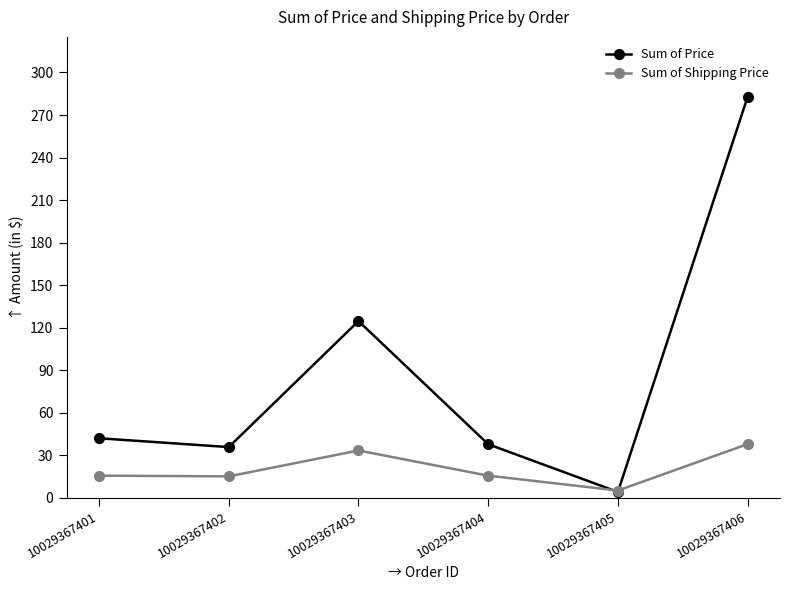

What is the value of the Sum of Price point at the 1st from the left?

41.9